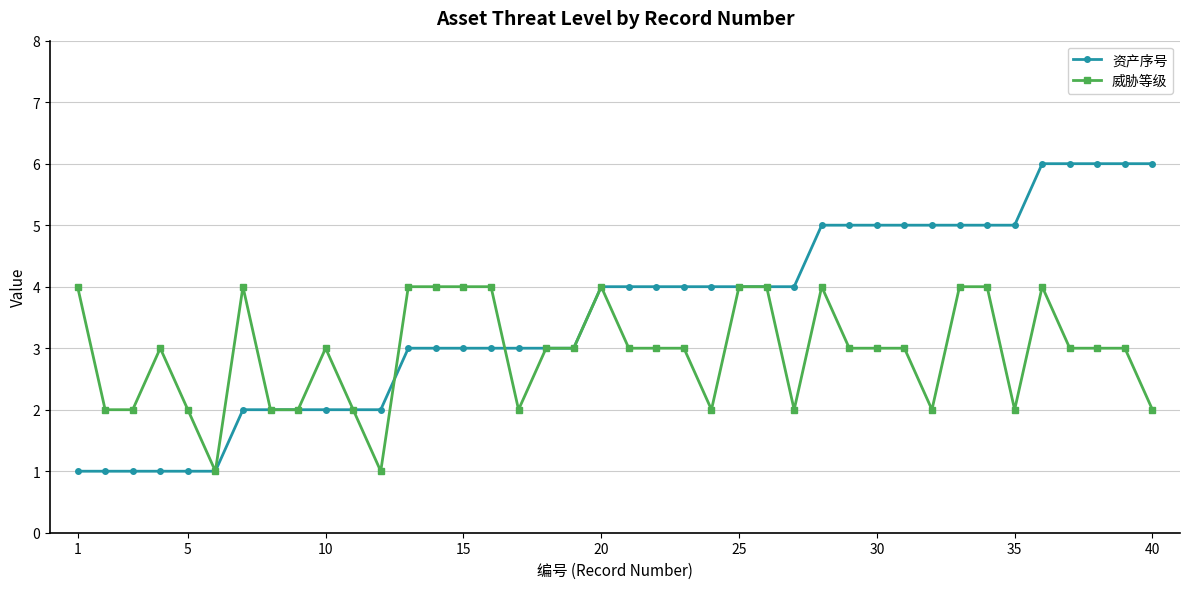

What is the difference between the second highest and second lowest values in the 资产序号 series?

5